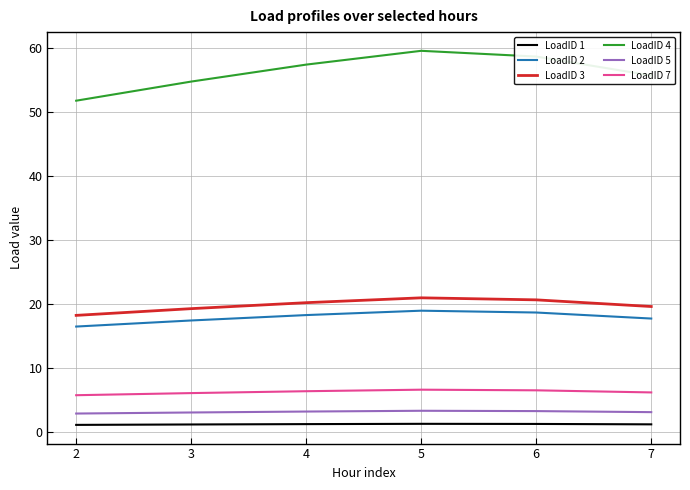

What is the maximum value for LoadID 1?

1.3